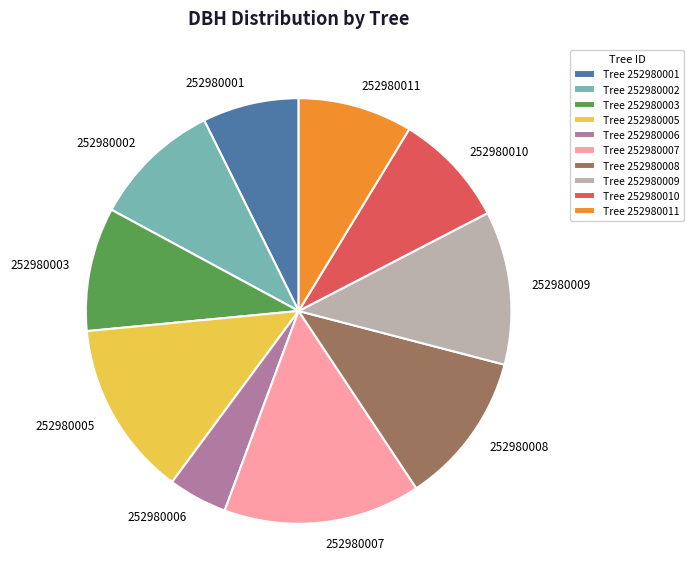

Does any single category account for the majority?

No